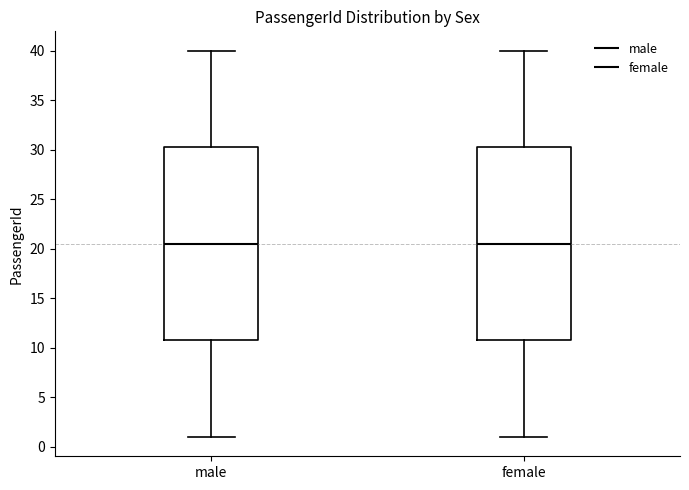

Where does the lower whisker of the box for male end on the y-axis? The values are not printed on the chart, so give them approximately, as read against the axis.

1.0